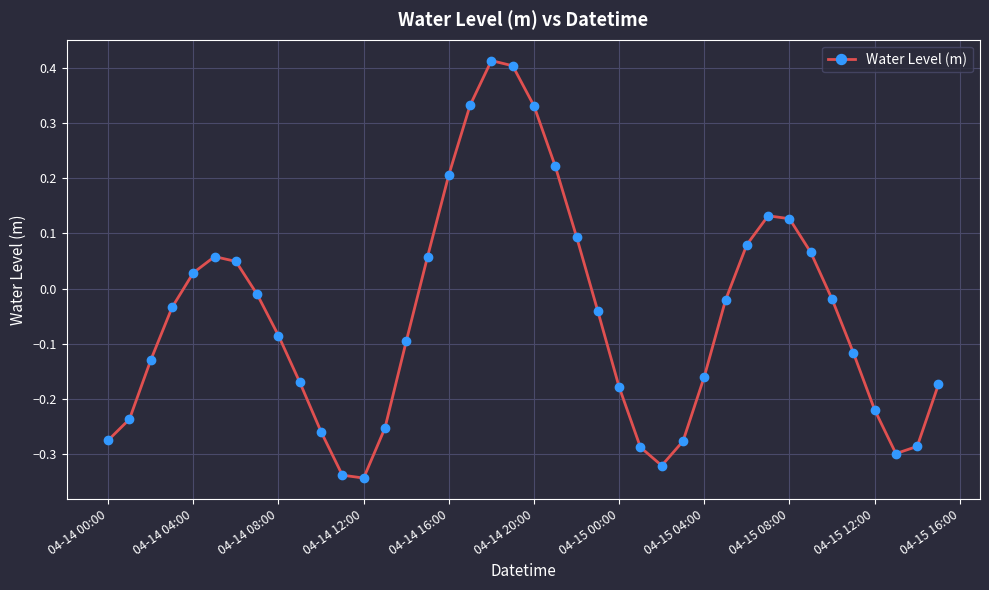

How many categories are shown in the chart?

40